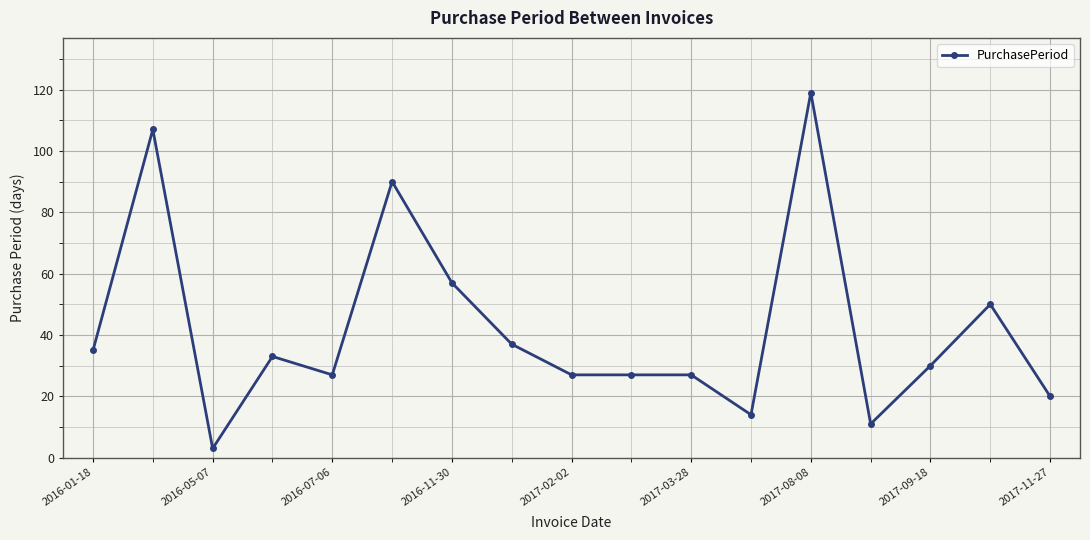

What is the average value?

42